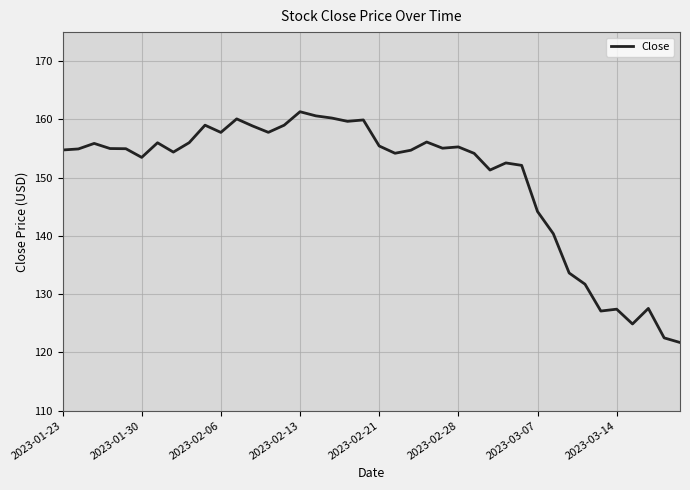

What is the difference between the maximum and minimum values?

39.6